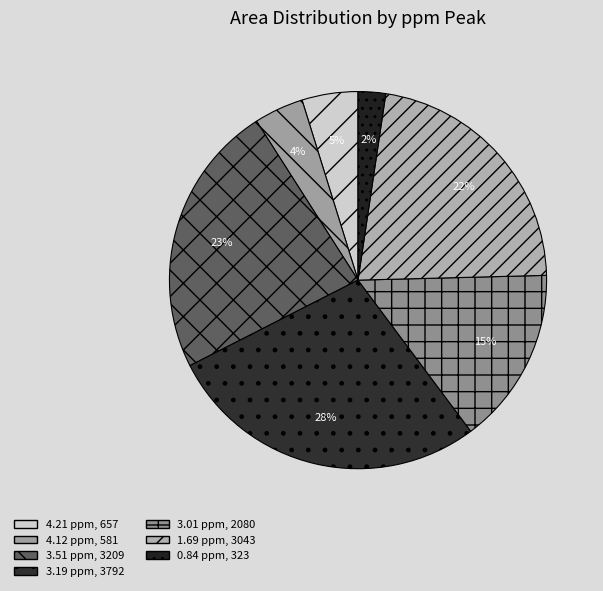

How many slices are in this pie chart?

7